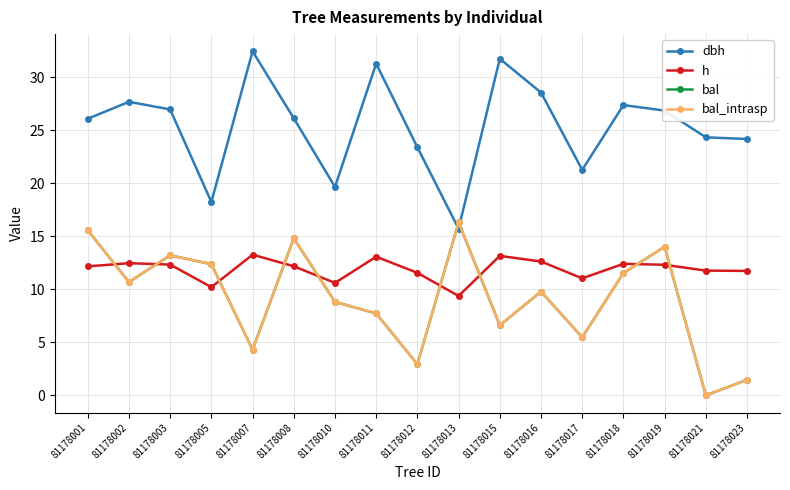

In dbh, how many points are higher than both neighbors (excluding endpoints)?

5